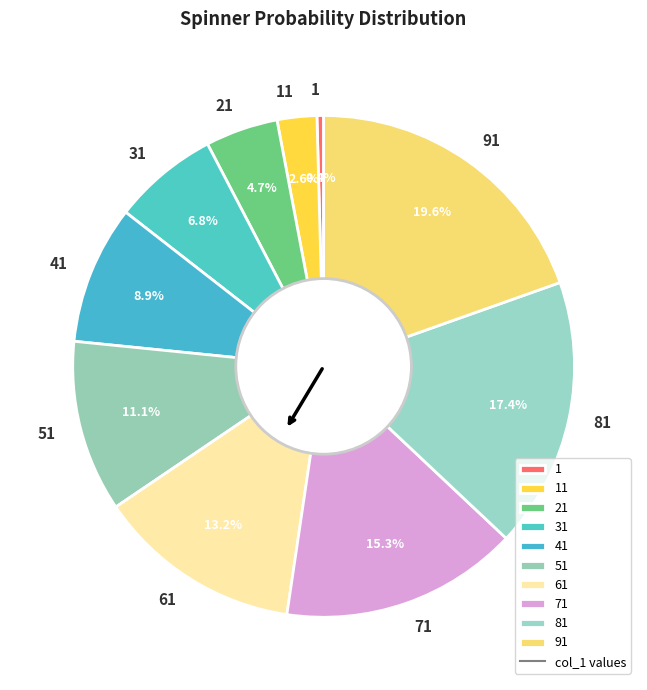

Does 91 represent more than half of the total?

No